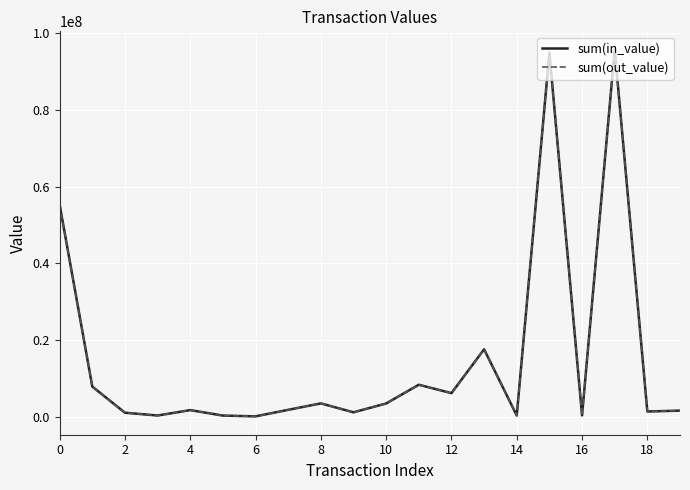

What is the maximum value shown in the chart?

95730075